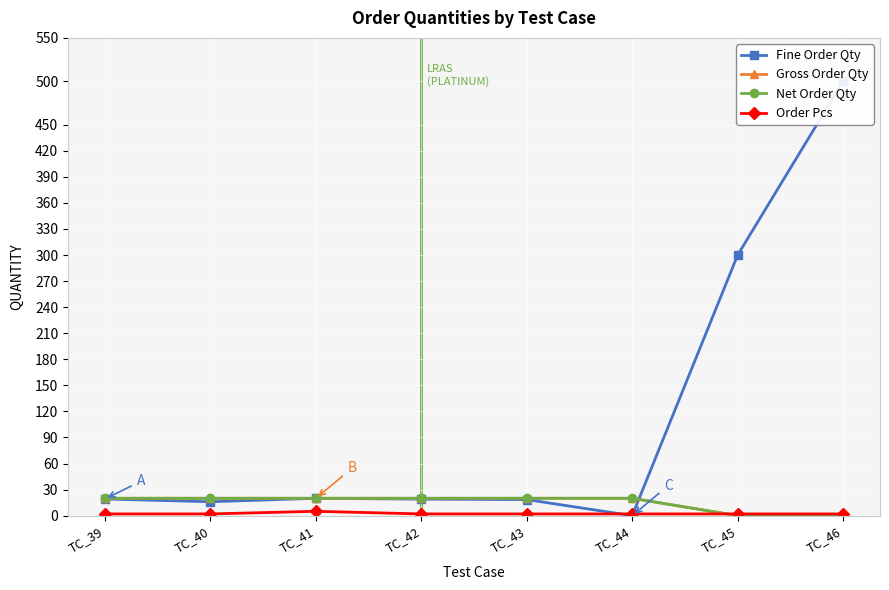

List the labels in order of Fine Order Qty value, smallest first.

TC_44, TC_40, TC_43, TC_42, TC_39, TC_41, TC_45, TC_46